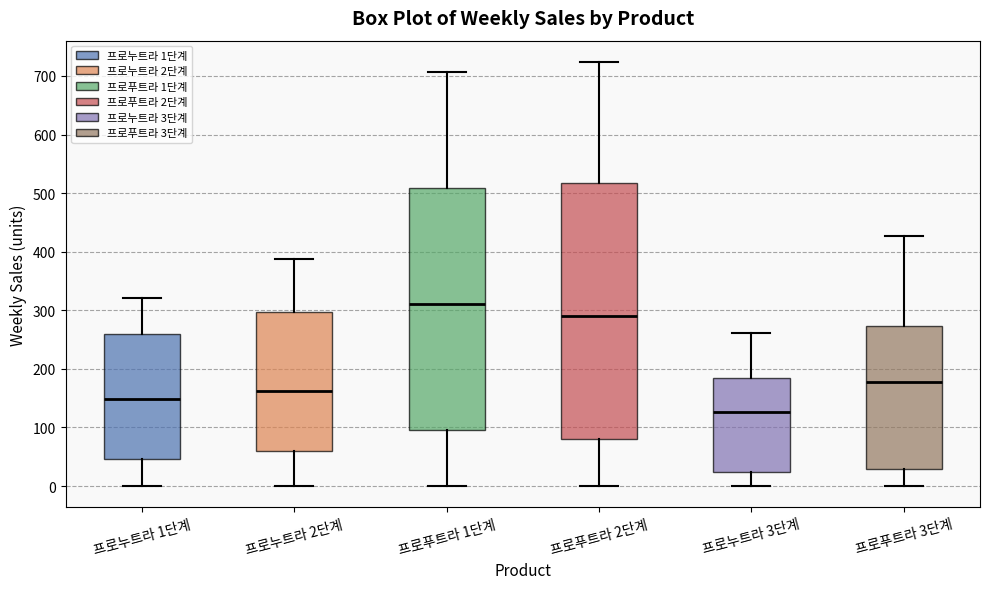

Where does the lower whisker of the box for 프로누트라 1단계 end on the y-axis? The values are not printed on the chart, so give them approximately, as read against the axis.

0